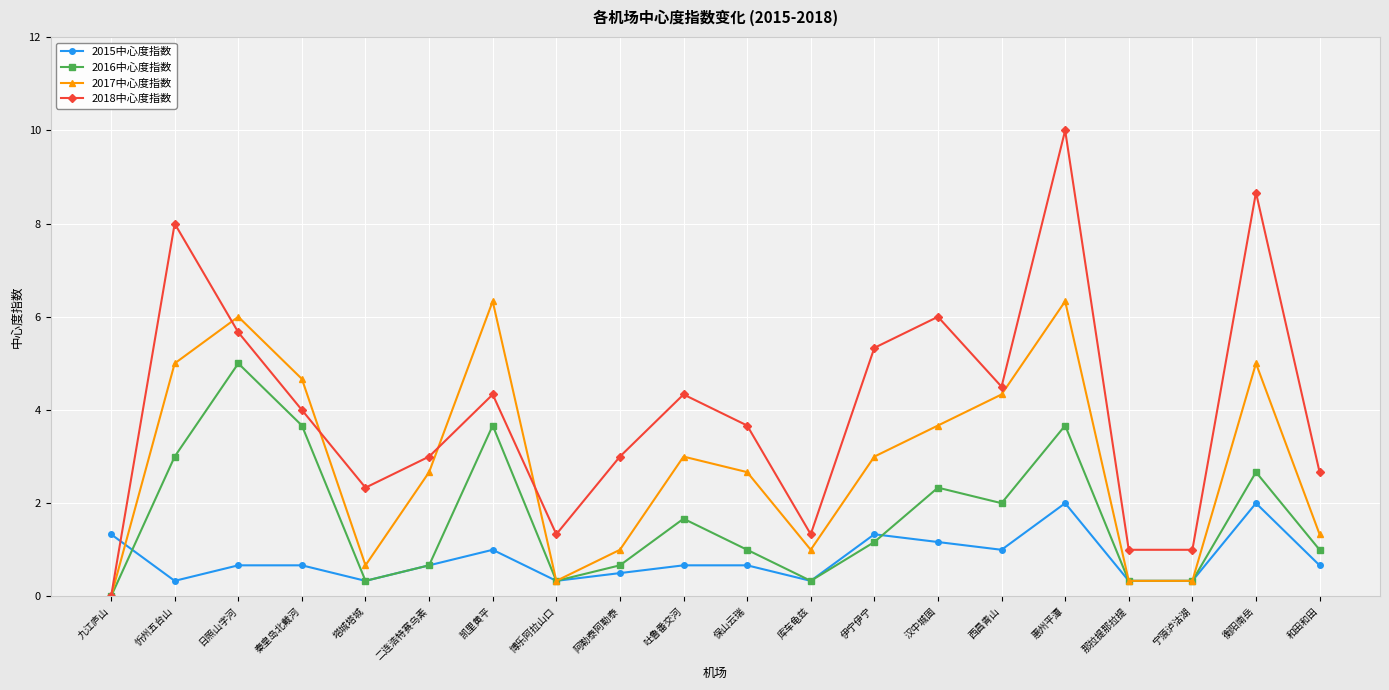

What are all the series names shown in the legend?

2015中心度指数, 2016中心度指数, 2017中心度指数, 2018中心度指数